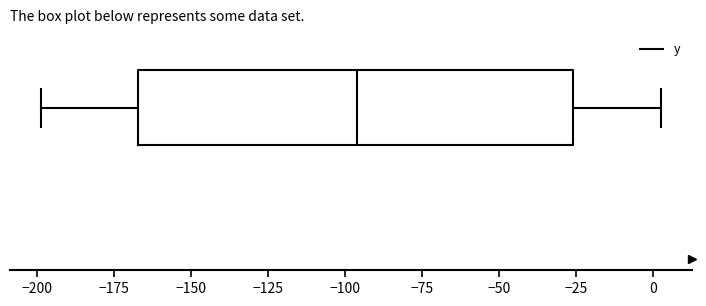

Transcribe this box plot: give where the median line is, the range the box spans, and where the two whiskers end, as read against the x-axis. The values are not printed on the chart, so give them approximately, as read against the axis.

median -95, box -165 to -25, whiskers -200 to 5